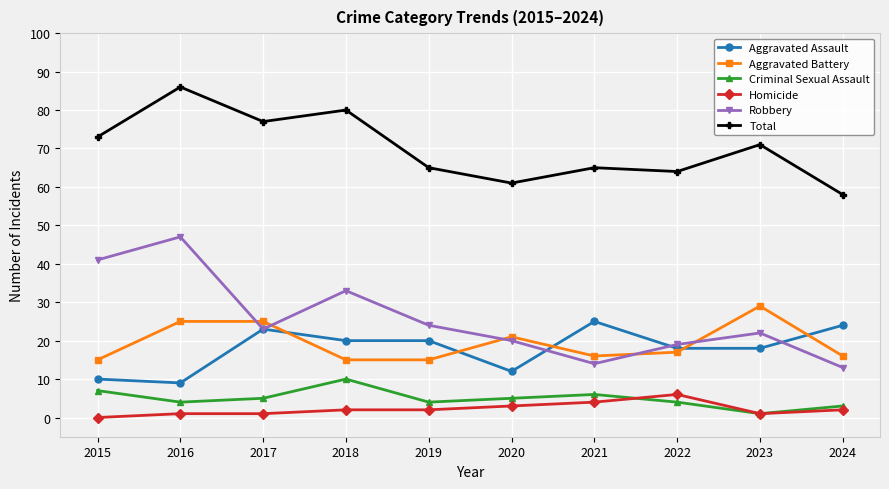

How many intersections are there between Aggravated Battery and Robbery?

5